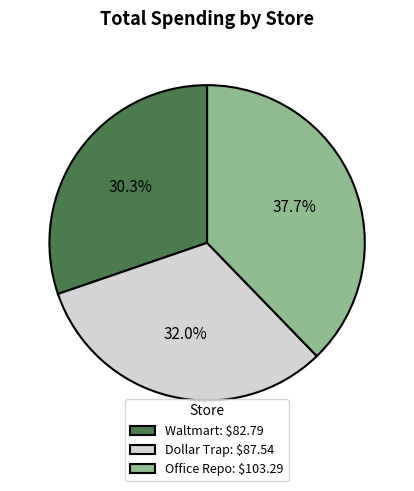

To the nearest percent, what percentage of the pie is Office Repo?

38%